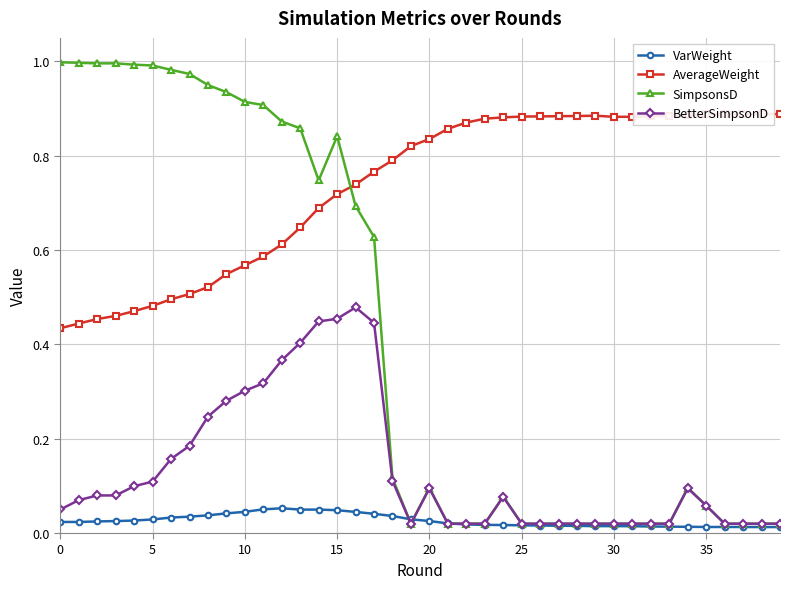

Is the value of BetterSimpsonD at 35 greater than the value of VarWeight at 20?

Yes